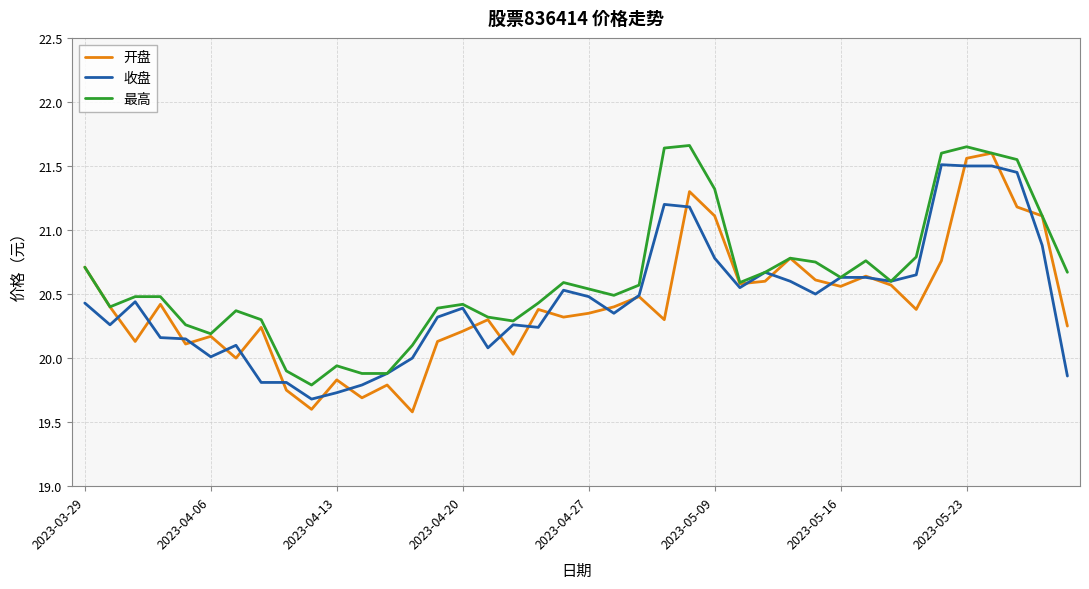

What is the lowest value of the 开盘 series?

19.6